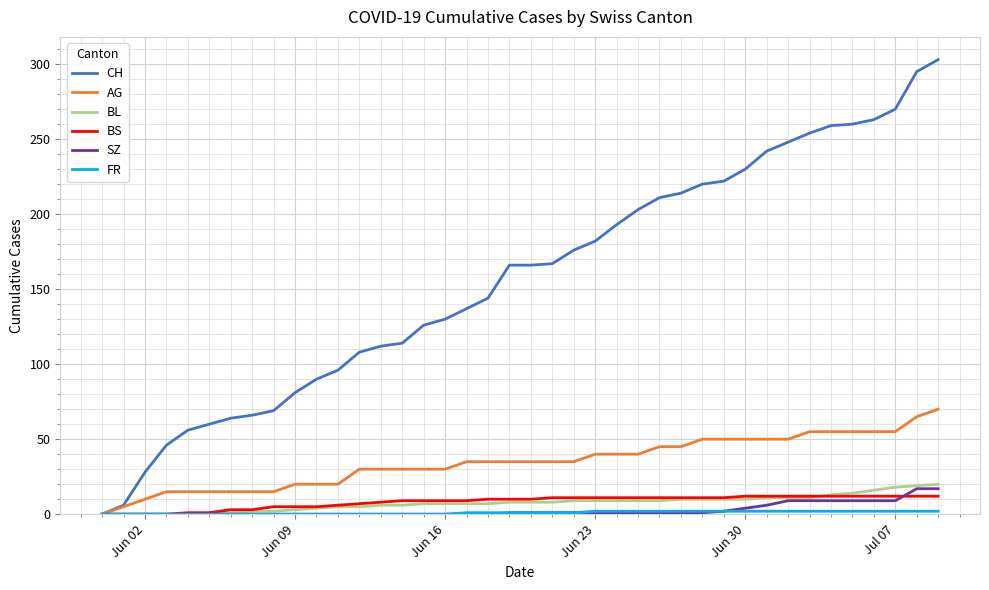

What is the maximum value shown in the chart?

303